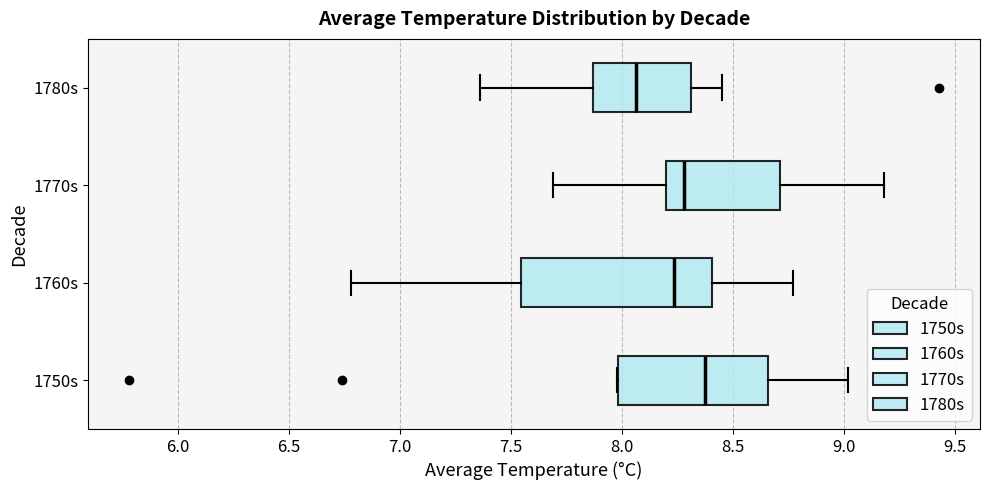

Where does the median line of the box for 1770s sit on the x-axis? The values are not printed on the chart, so give them approximately, as read against the axis.

8.30